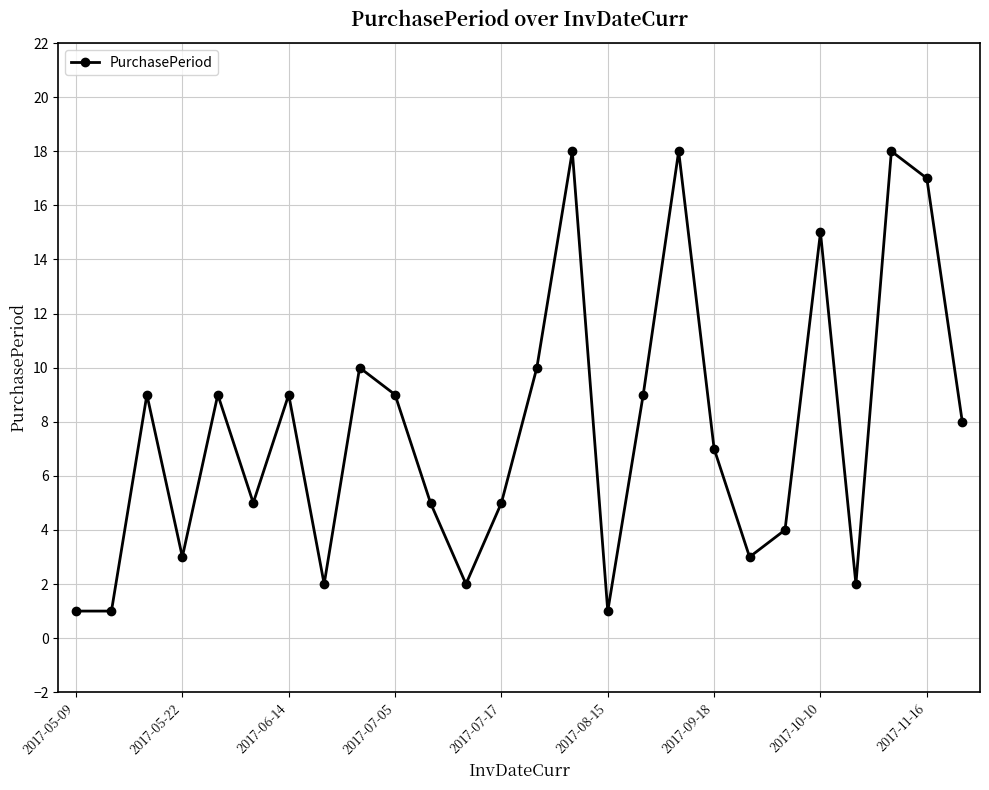

How many data points are less than 8?

13